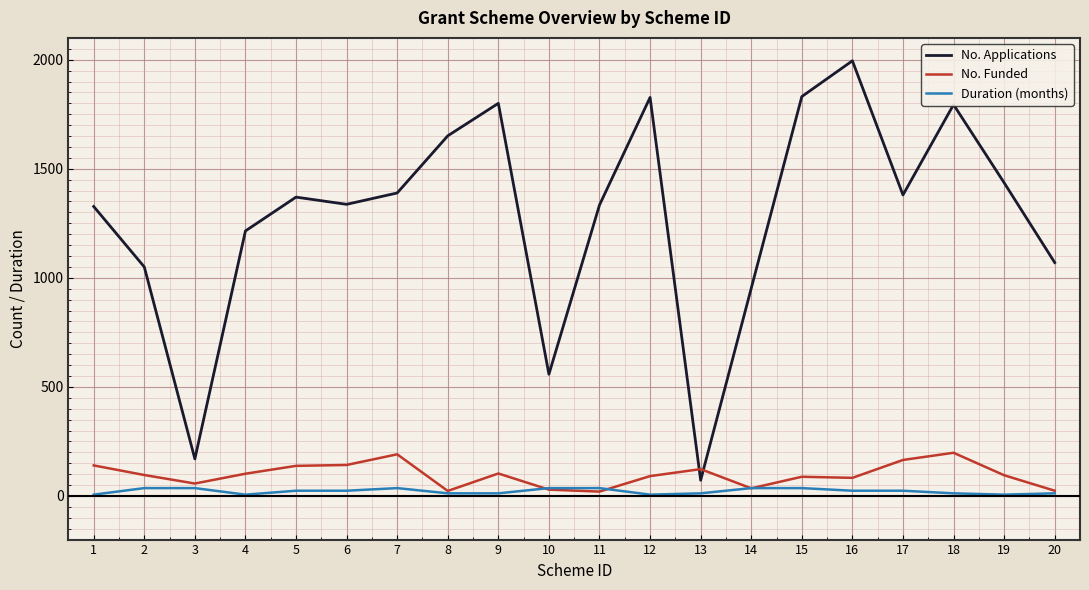

List the series in order of their peak value, highest first.

No. Applications, No. Funded, Duration (months)